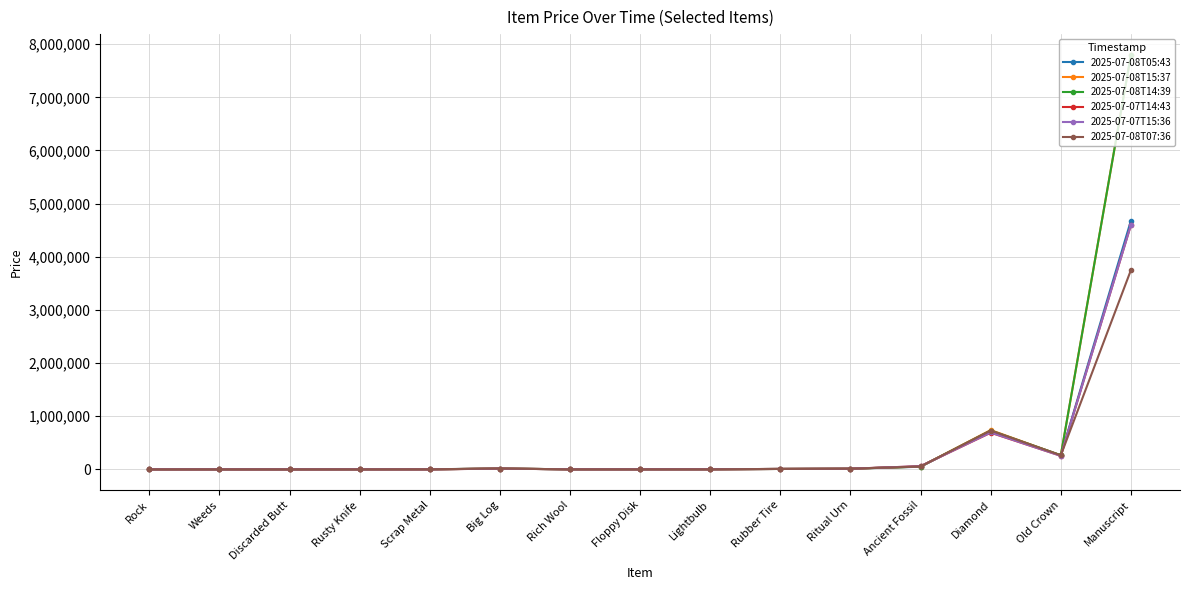

True or false: 2025-07-07T14:43 has more than 1 interior local peaks.

True